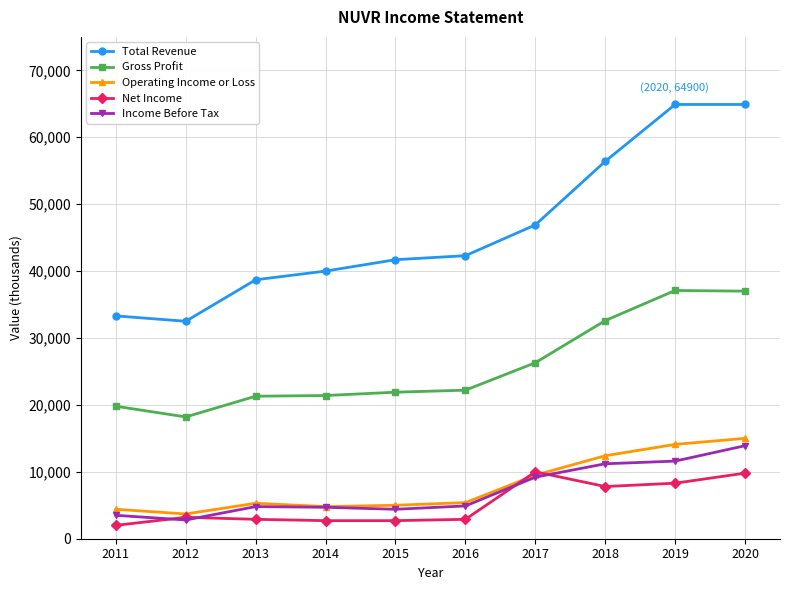

What is the difference between the maximum and minimum values in the Income Before Tax series?

11100